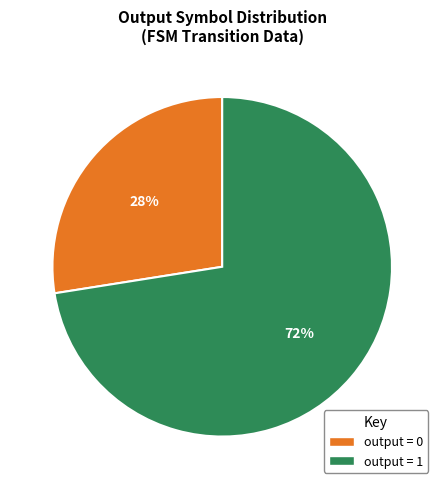

Is there a majority slice in this chart?

Yes